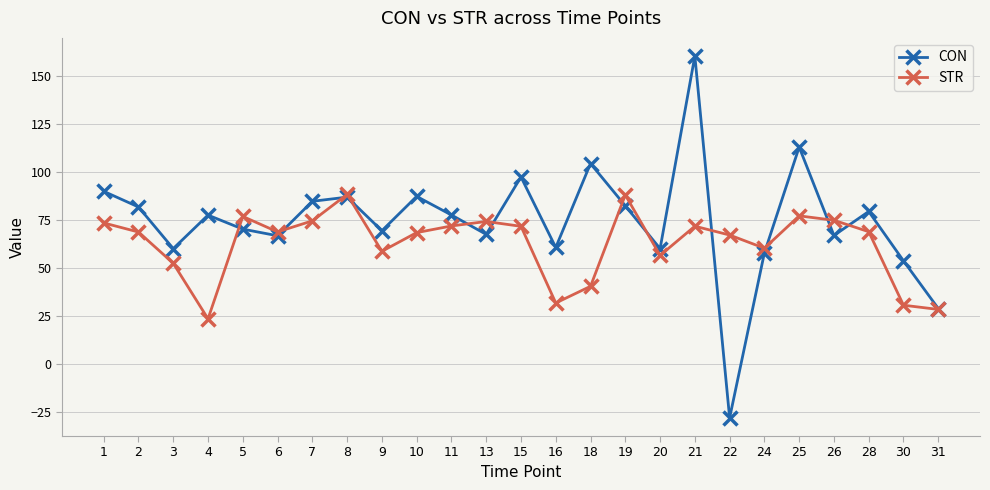

List the series in order of their overall mean, highest first.

CON, STR